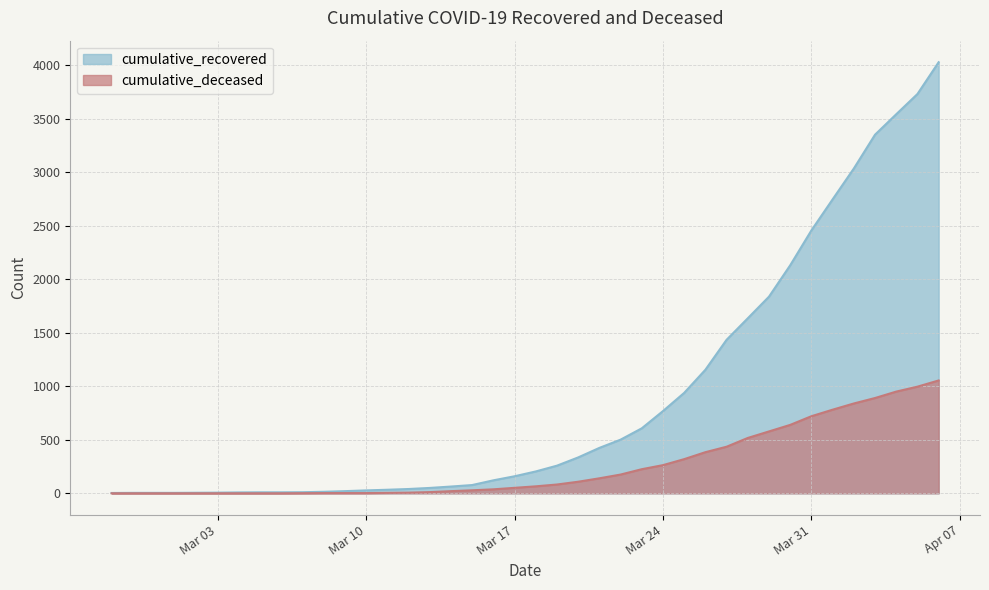

Rank the series by their average value, from lowest to highest.

cumulative_deceased, cumulative_recovered